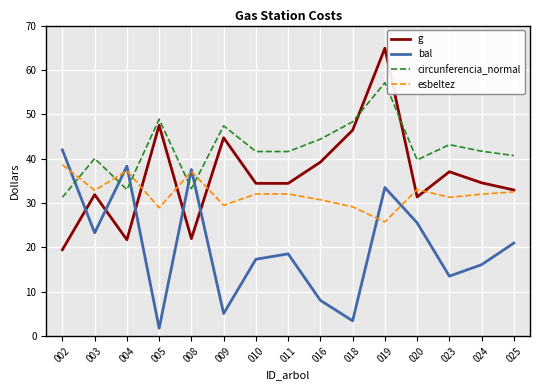

What is the spread (max minus min) of values at 018?

44.9